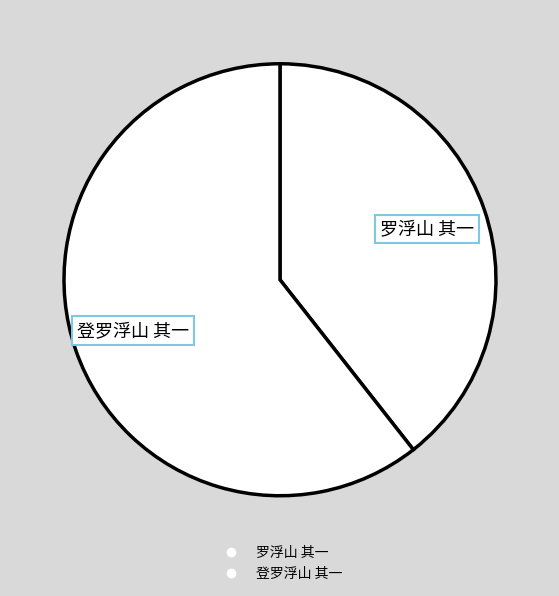

How many slices are in this pie chart?

2